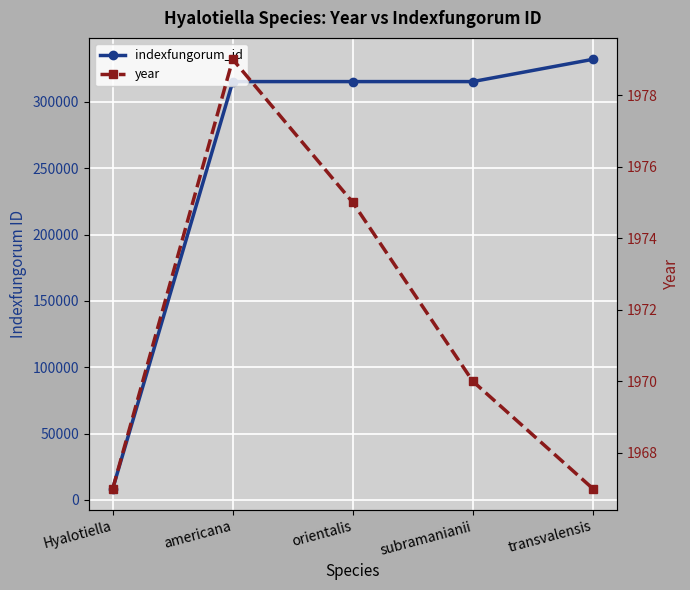

Which series changed the most between subramanianii and transvalensis?

indexfungorum_id